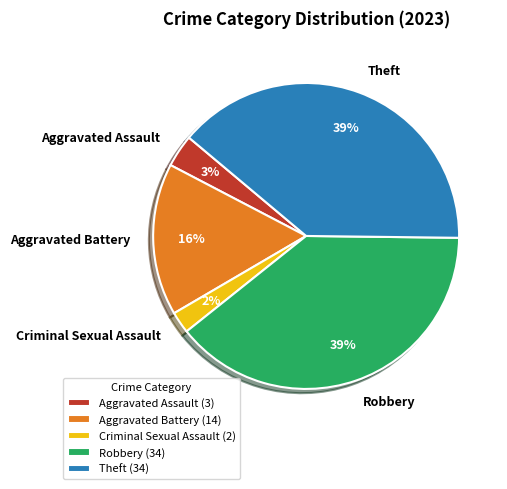

To the nearest percent, what is the combined percentage of Criminal Sexual Assault and Robbery?

41%